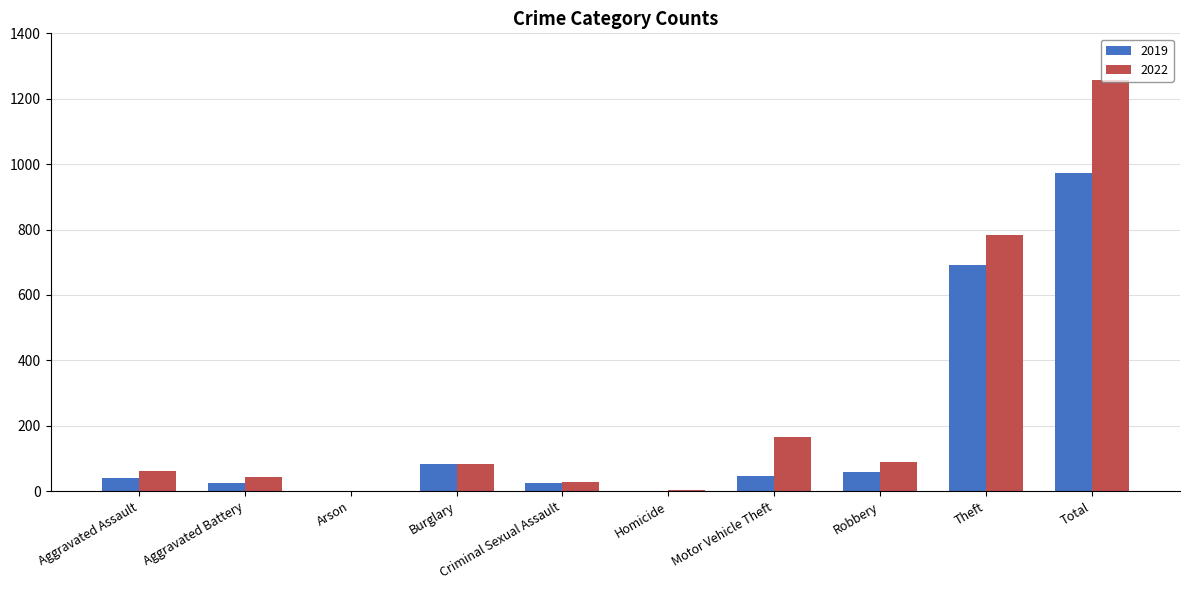

At which label is 2022 closest to 630?

Theft